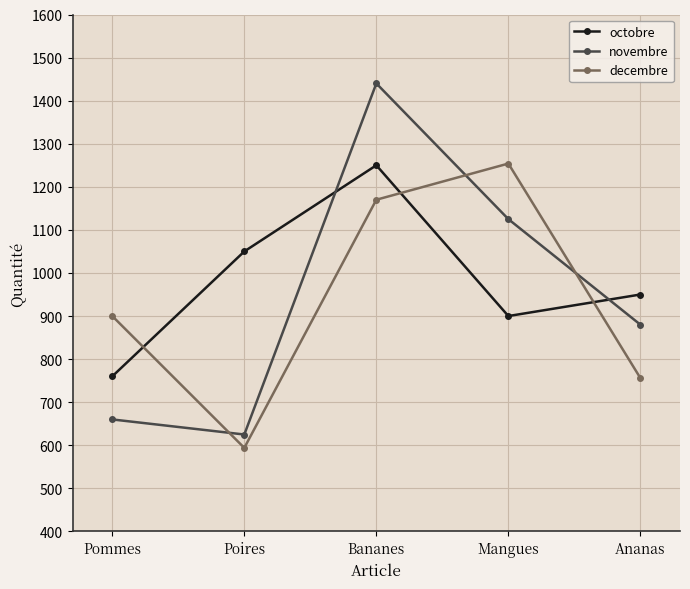

The novembre series shows 1926 at Mangues. True or false?

False